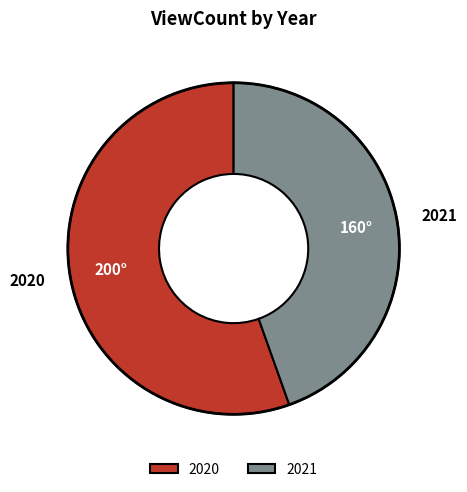

How many slices are in this pie chart?

2